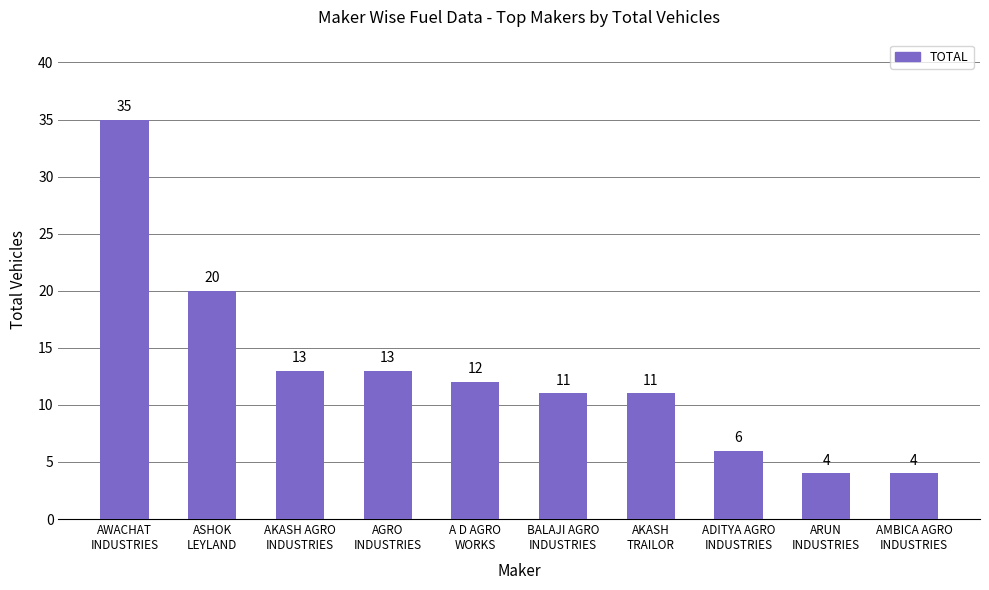

Which has a higher value, AGRO
INDUSTRIES or ADITYA AGRO
INDUSTRIES?

AGRO
INDUSTRIES